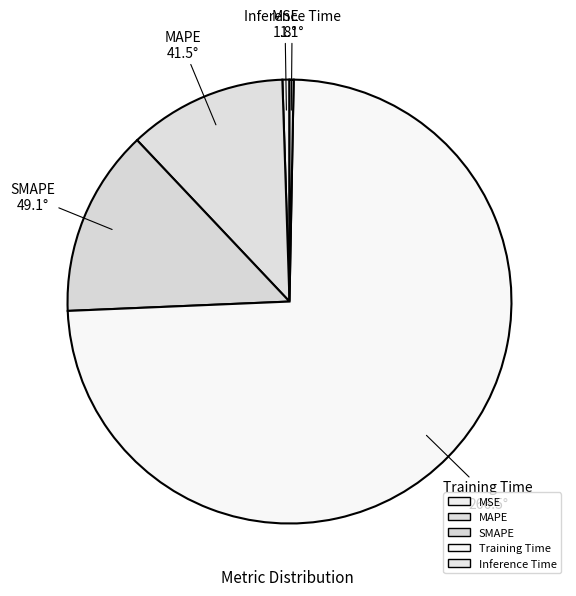

Which slice is the largest?

Training Time